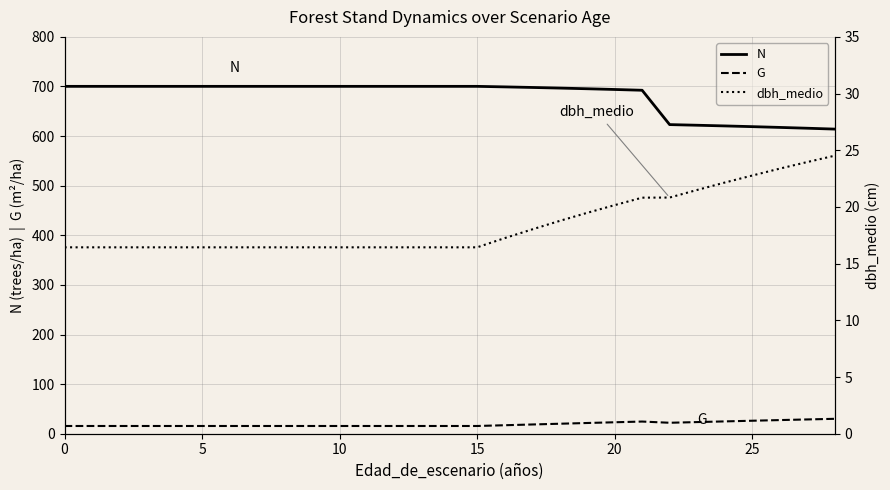

What are all the series names shown in the legend?

N, G, dbh_medio